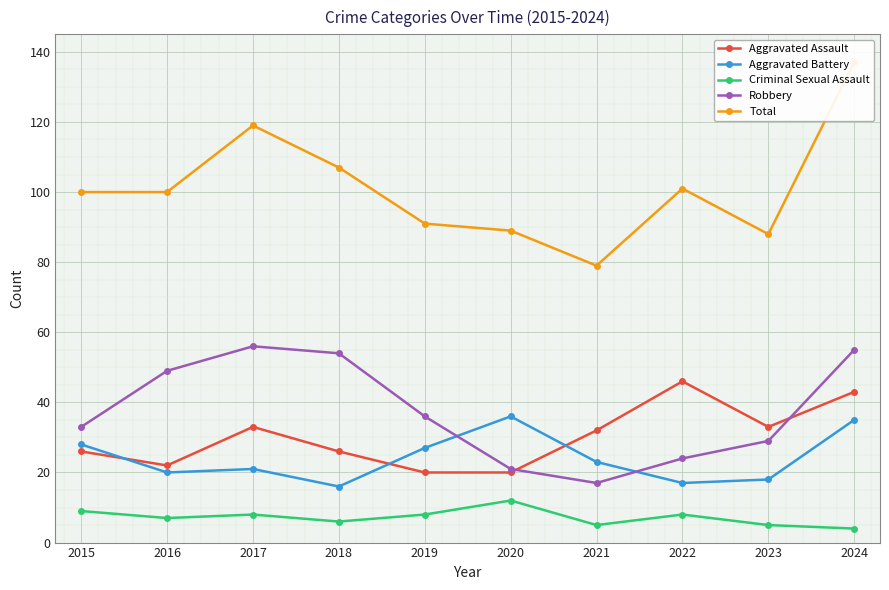

Which series changed the most between 2017 and 2023?

Total